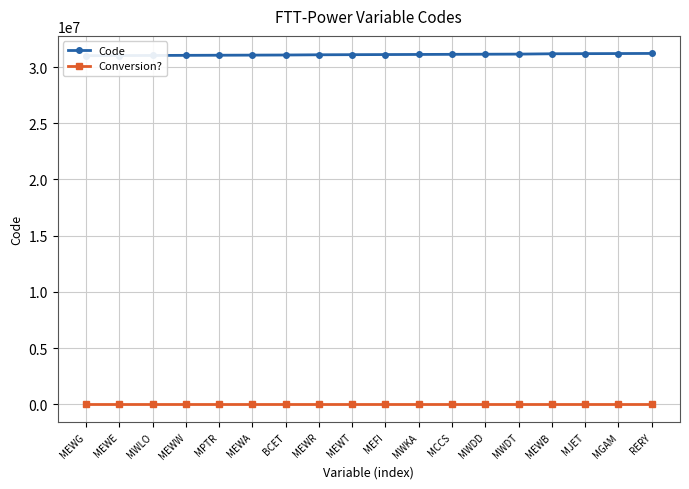

Reading right to left, what are all the values shown in this chart?

Code: 31210000	31200000	31190000	31180000	31150000	31140000	31130000	31120000	31110000	31100000	31090000	31070000	31060000	31050000	31040000	31030000	31020000	31010000
Conversion?: 0	0	0	0	0	0	0	0	0	0	0	0	0	0	0	0	0	0